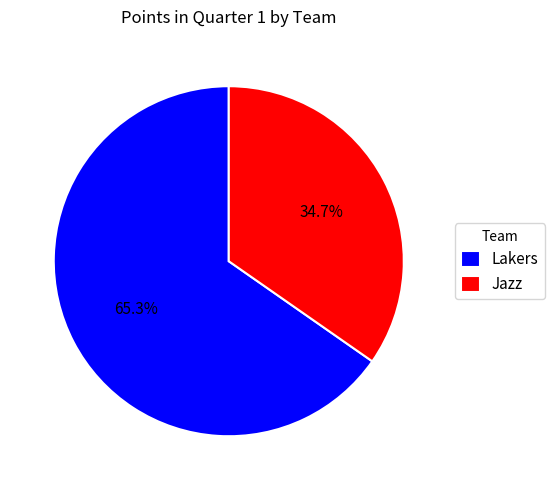

How many slices are in this pie chart?

2